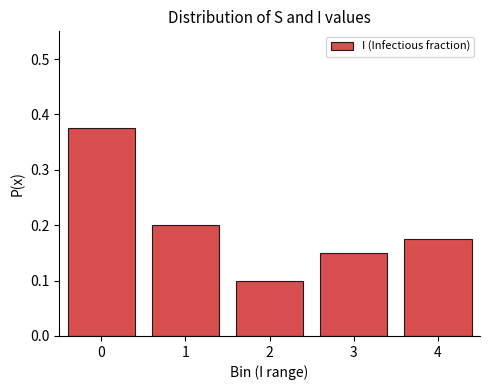

How many values are between 0 and 1?

5